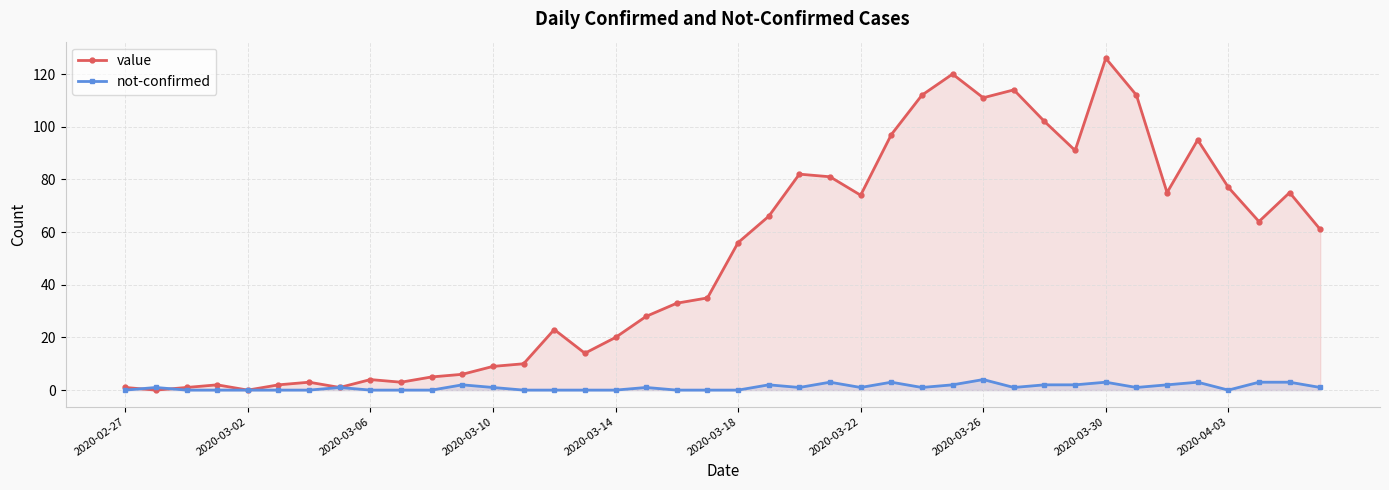

At which category is the sum across all series the highest?

2020-03-30